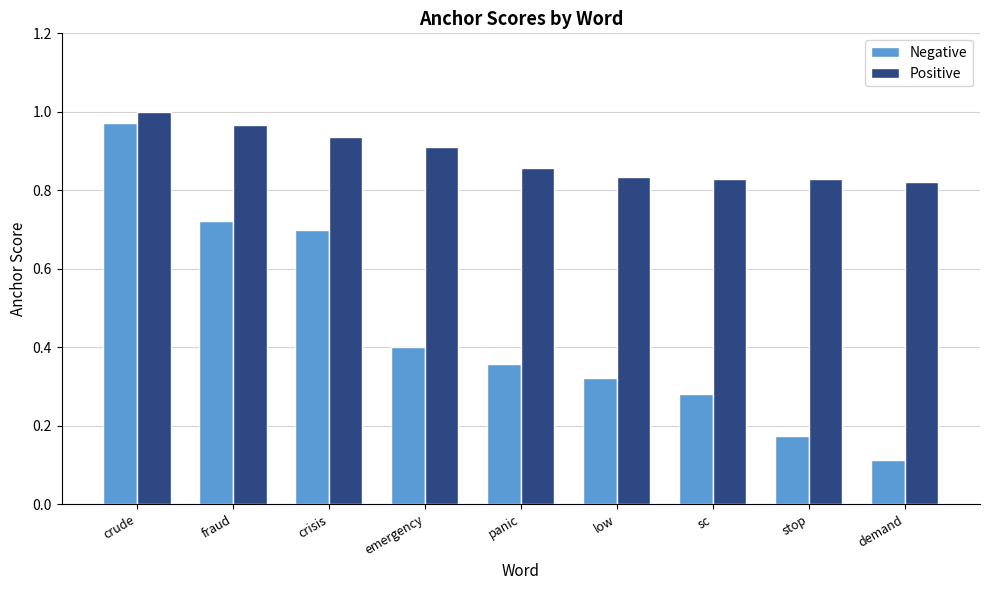

The Negative series shows 1.0 at crisis. True or false?

False